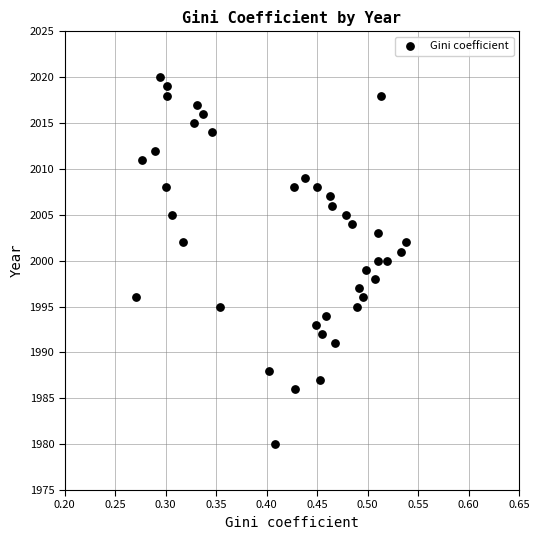

What is the range of Y values (max minus min)?

40